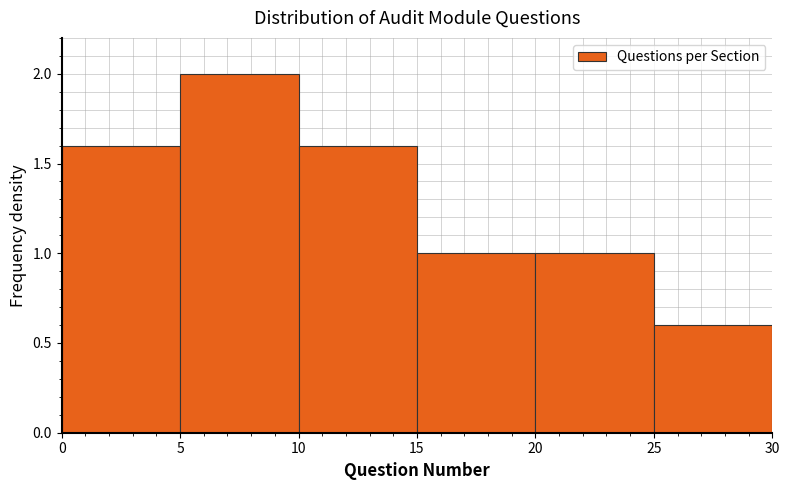

Reading left to right, transcribe this chart: for each bar, give the range it covers on the x-axis and its height. The values are not printed on the chart, so give them approximately, as read against the axis.

0 to 5: 1.6
5 to 10: 2.0
10 to 15: 1.6
15 to 20: 1.0
20 to 25: 1.0
25 to 30: 0.6